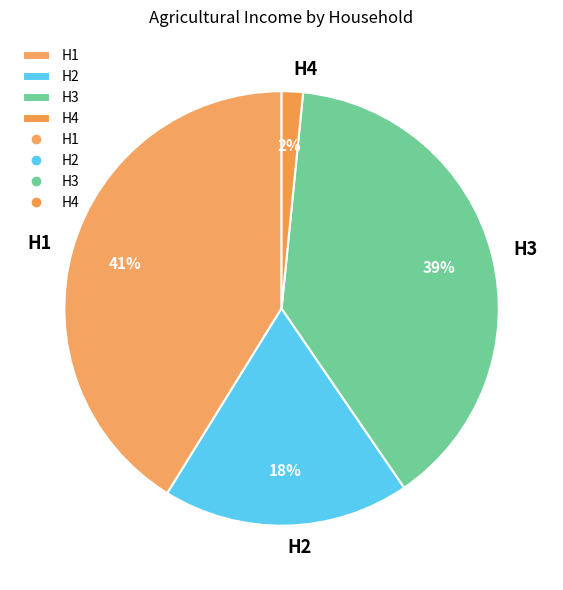

Count the number of slices in the pie.

4